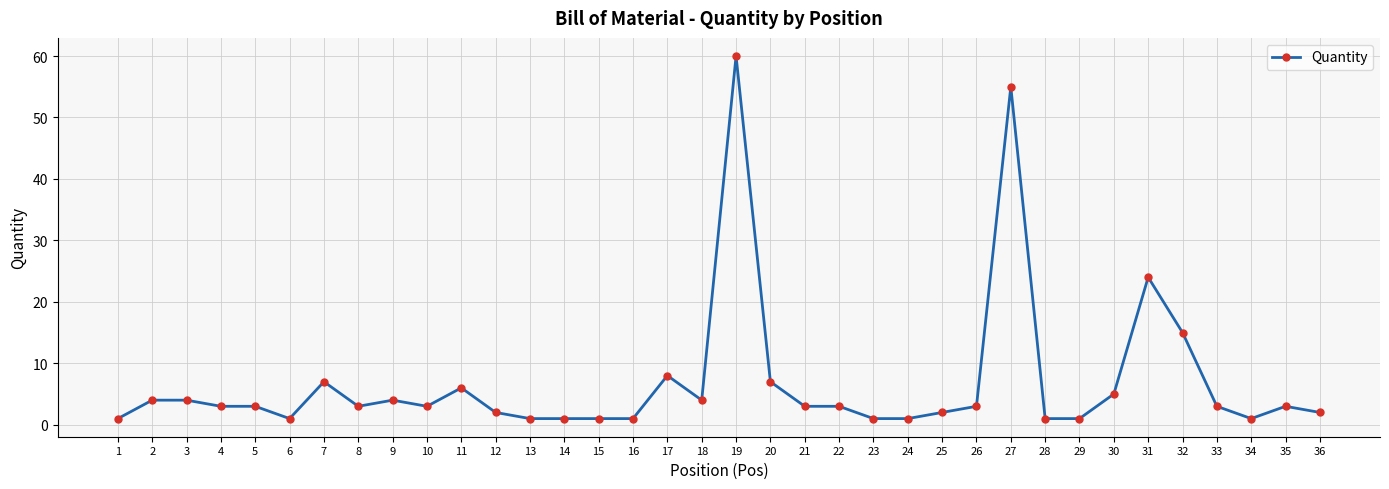

What is the difference between the maximum and minimum values?

59